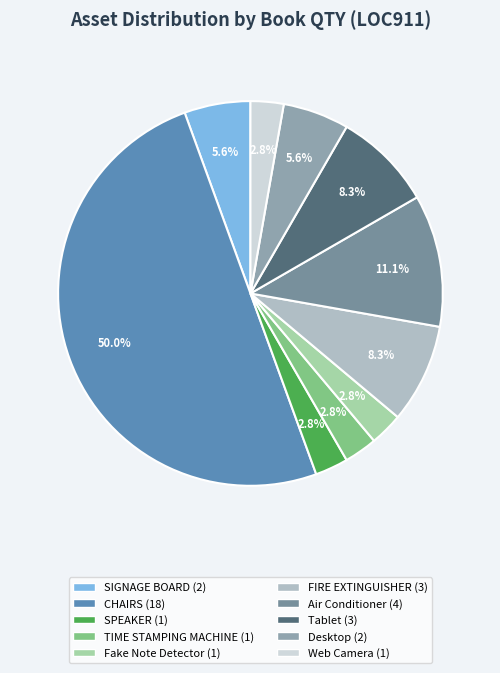

True or false: Web Camera accounts for 3% of the total.

True